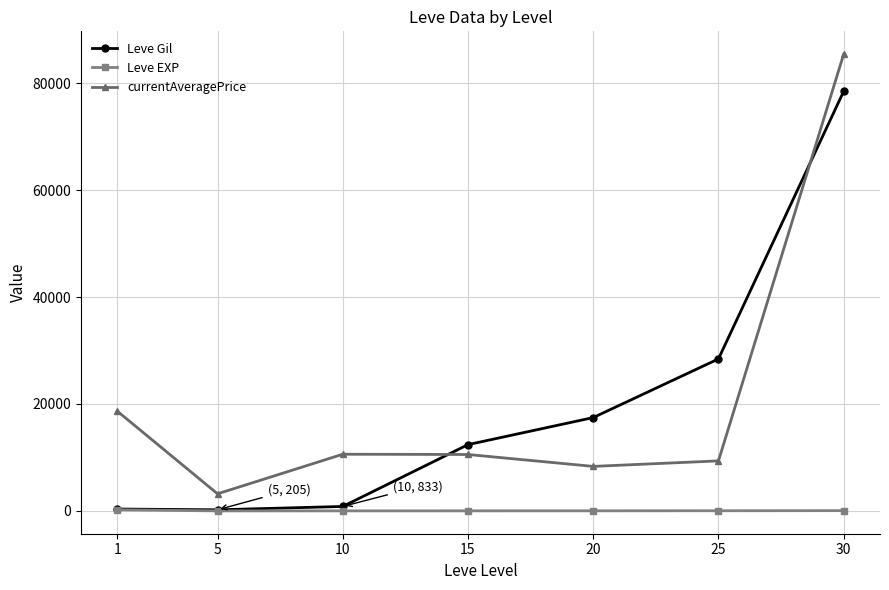

Where does the Leve Gil series first go above 12394?

15